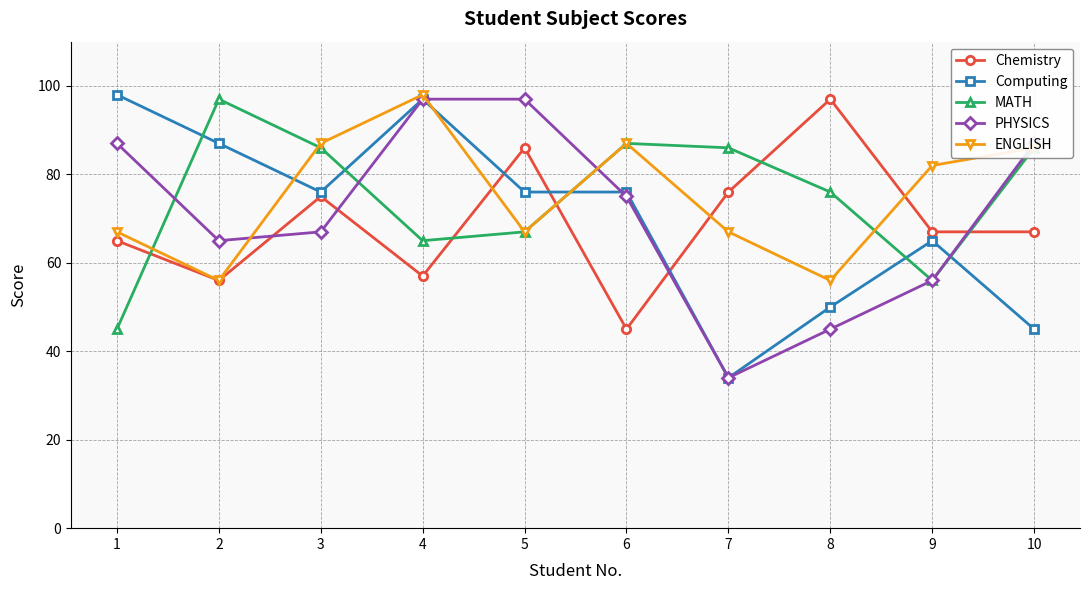

Is the value of PHYSICS at 4 greater than the value of MATH at 4?

Yes